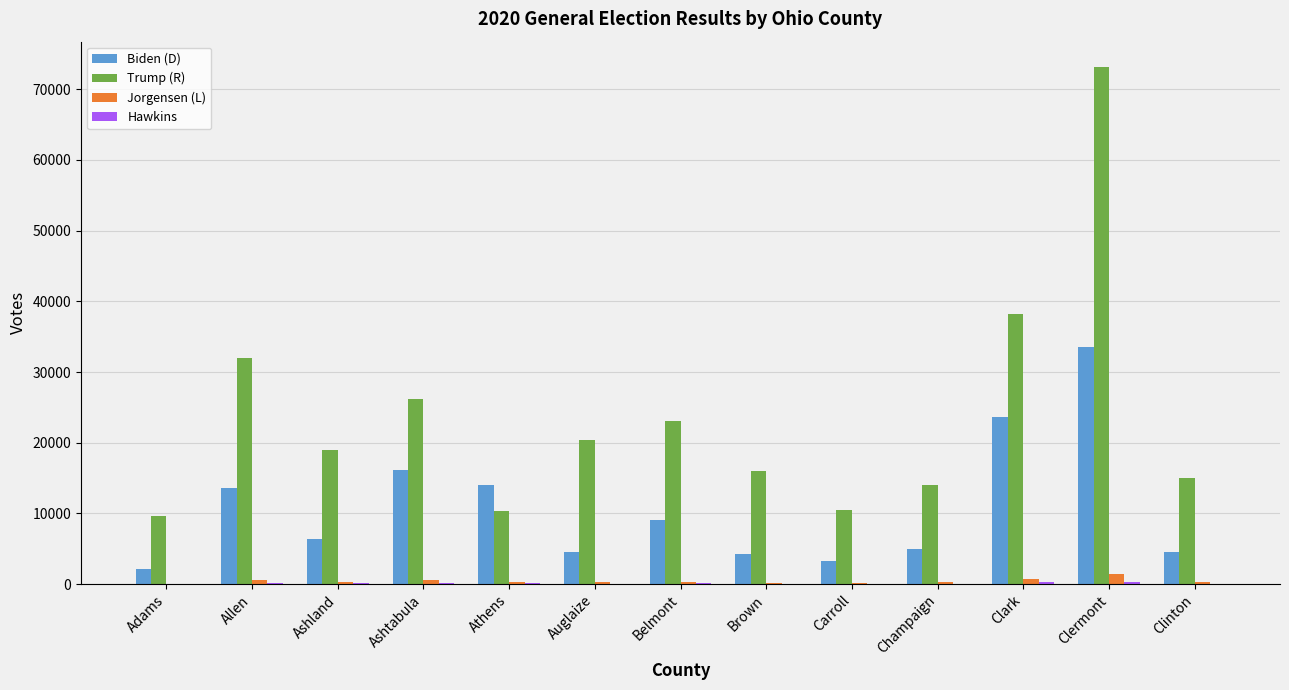

Which series changed the most between Allen and Auglaize?

Trump (R)